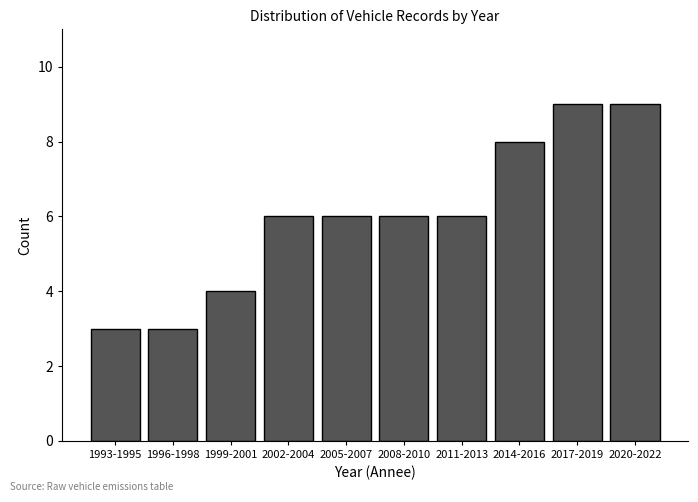

Reading left to right, extract all data points from this chart.

1993-1995=3	1996-1998=3	1999-2001=4	2002-2004=6	2005-2007=6	2008-2010=6	2011-2013=6	2014-2016=8	2017-2019=9	2020-2022=9